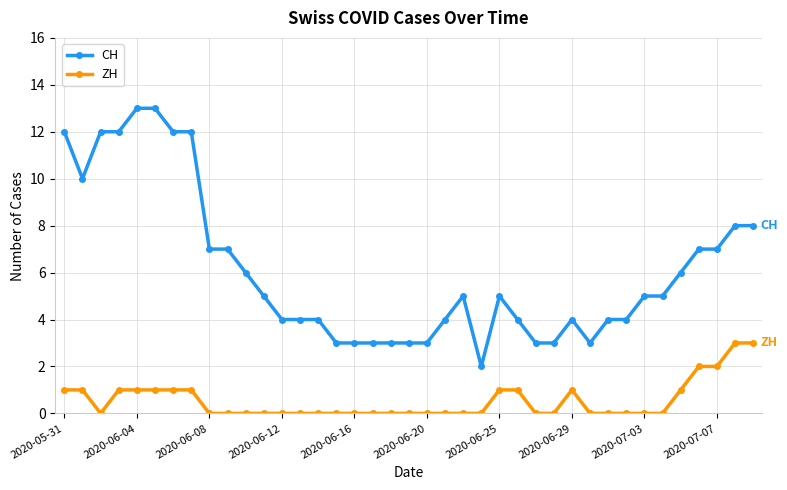

What is the difference between the maximum and minimum values in the ZH series?

3